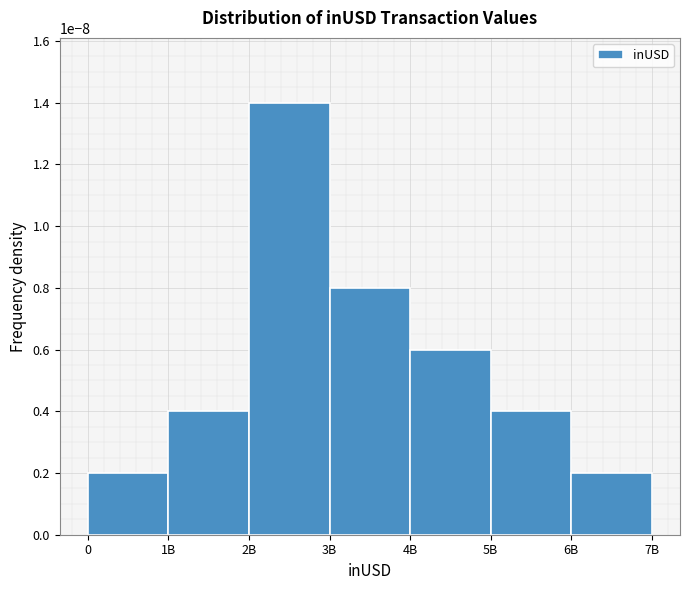

Count the values in the range 0 to 1.

7